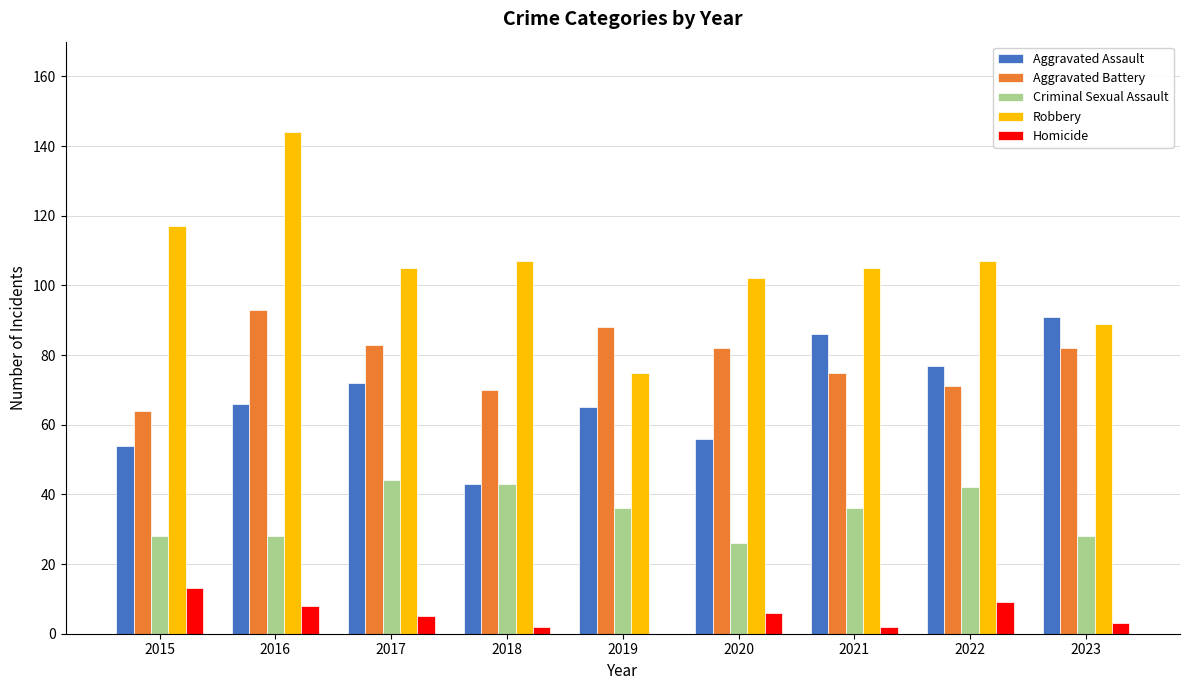

Read the Aggravated Battery value at 2023.

82